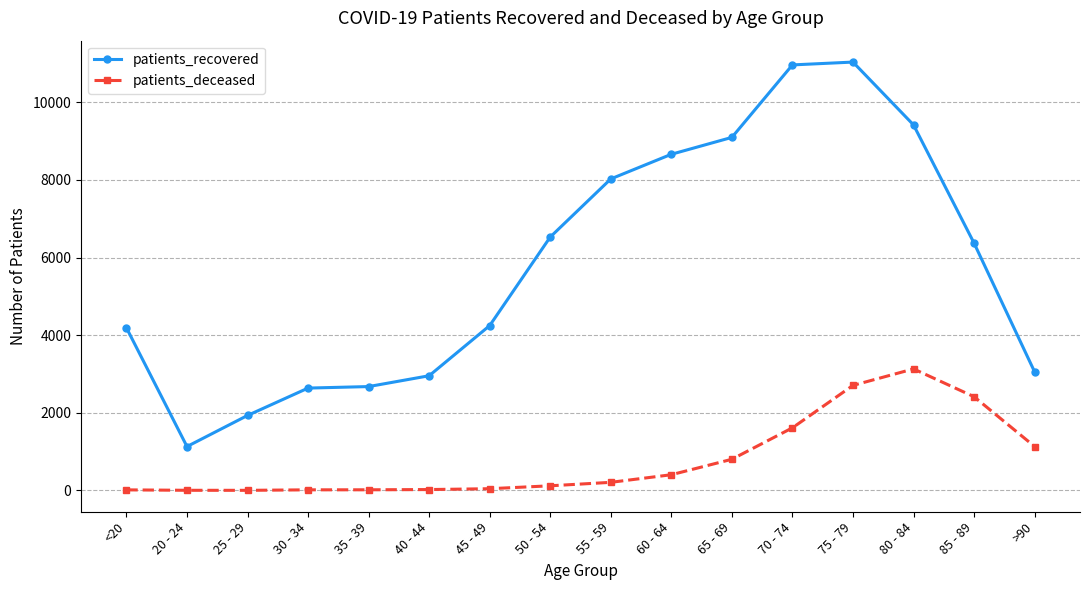

What is the value of the patients_deceased point at the 13th from the left?

2706